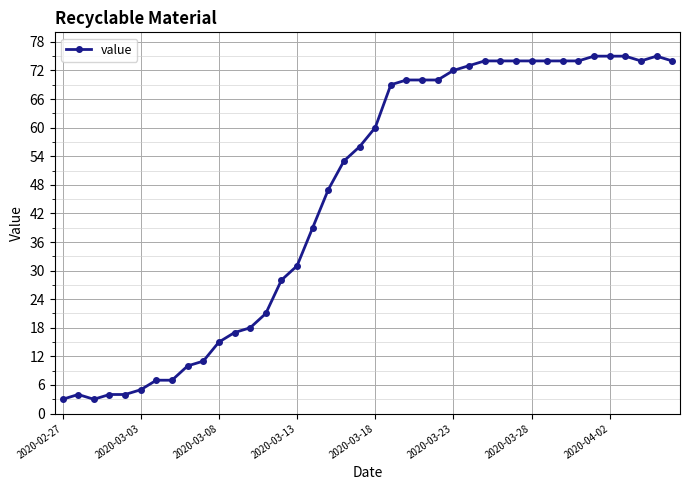

What is the maximum value shown in the chart?

75